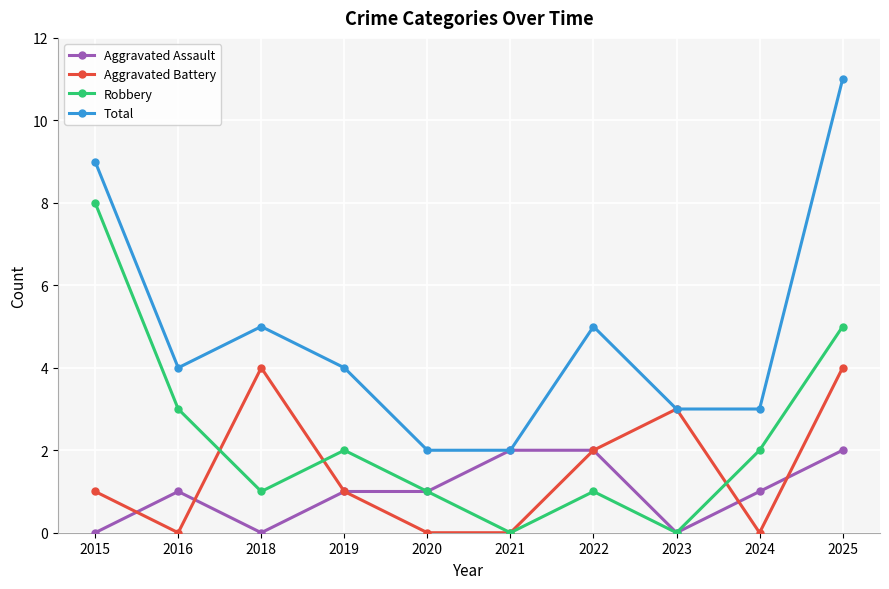

How many lines are shown in the chart?

4